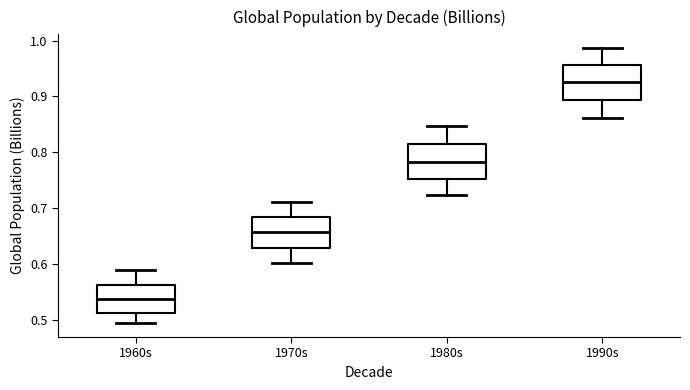

Where does the lower whisker of the box for 1960s end on the y-axis? The values are not printed on the chart, so give them approximately, as read against the axis.

0.49